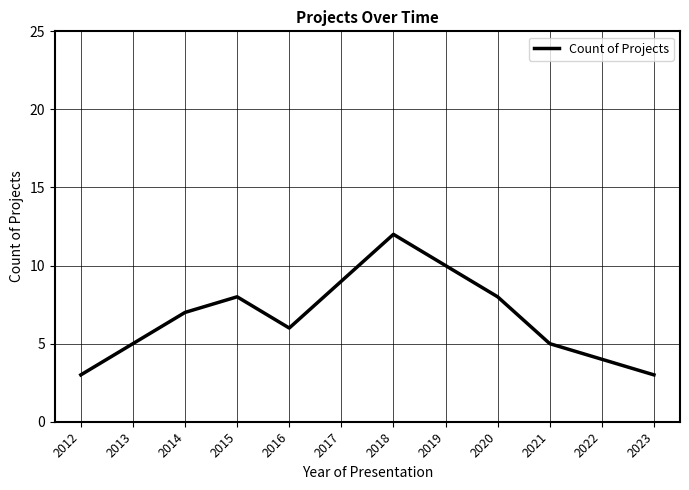

Which has a higher value, 2015 or 2014?

2015